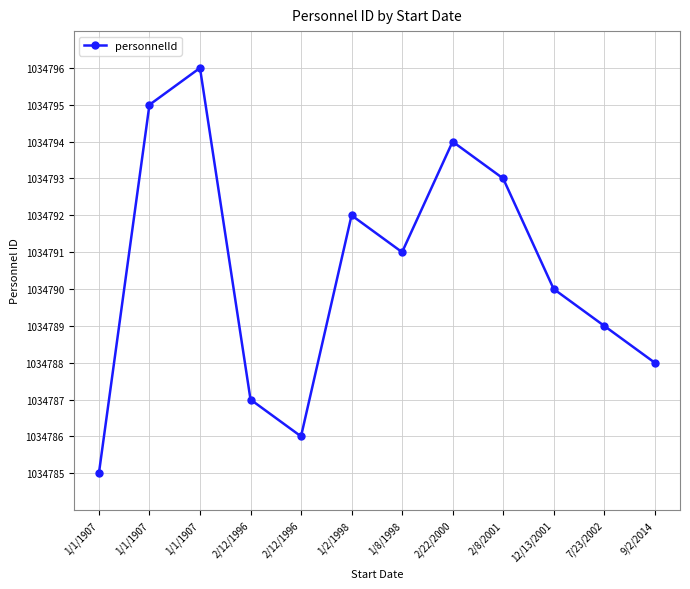

How many interior local peaks (higher than both neighbors) does the data have?

3